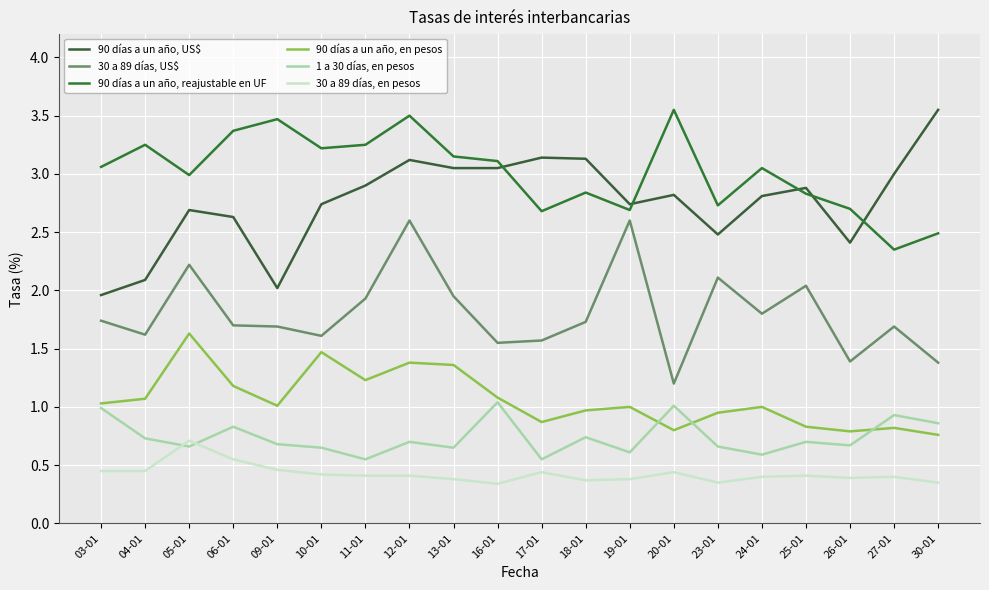

What position from the left is 09-01?

5